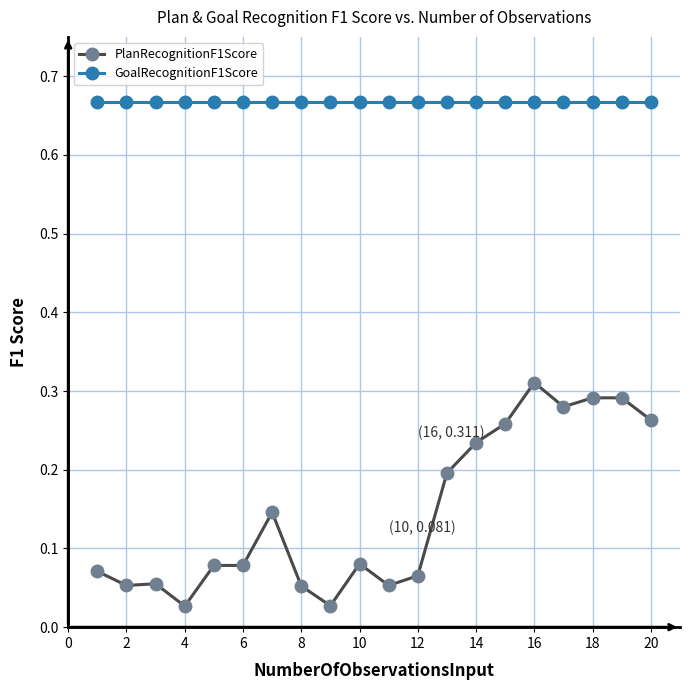

What is the sum of all GoalRecognitionF1Score values?

13.3